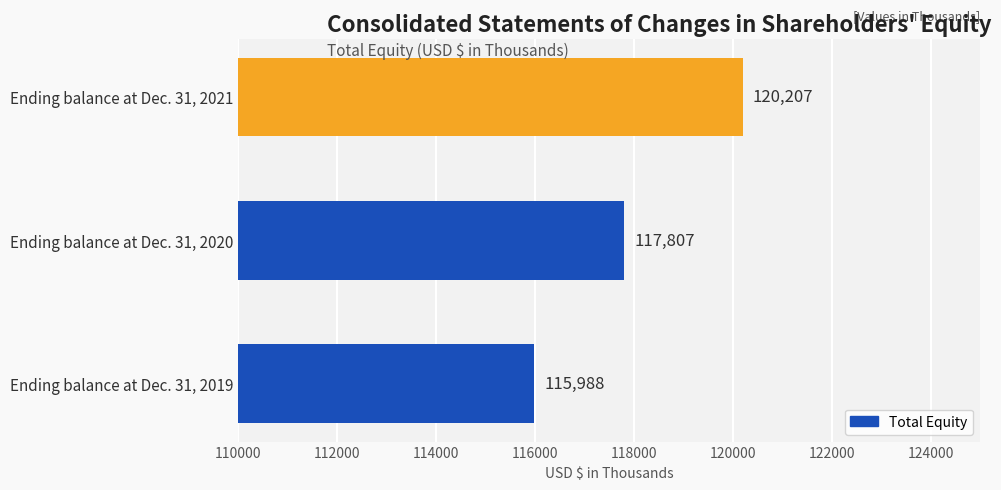

The value at Ending balance at Dec. 31, 2020 is 117807. True or false?

True